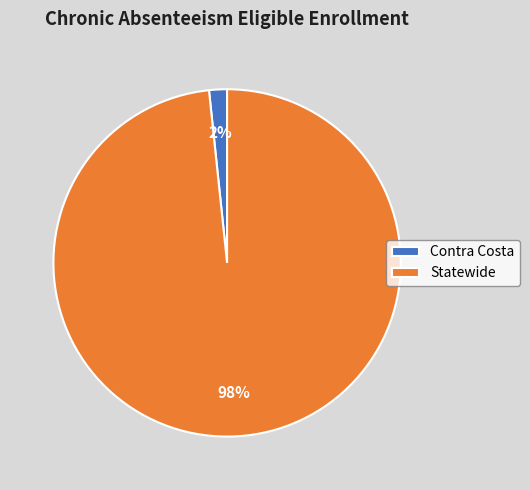

Is it true that Contra Costa is 15% of the pie?

False